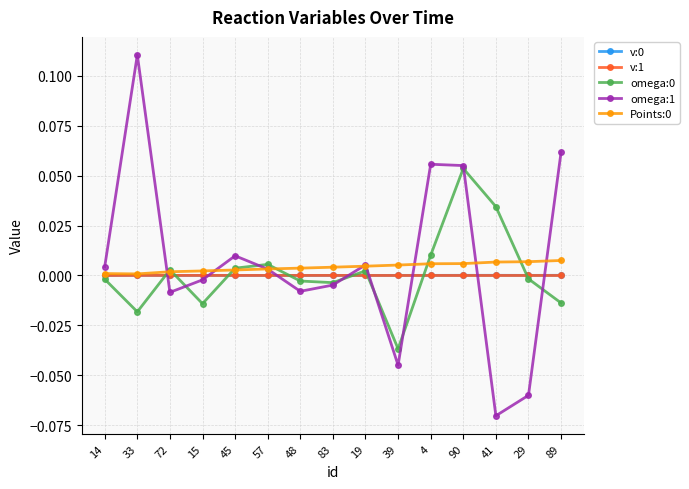

Is the value of omega:0 at 90 greater than the value of v:1 at 4?

Yes